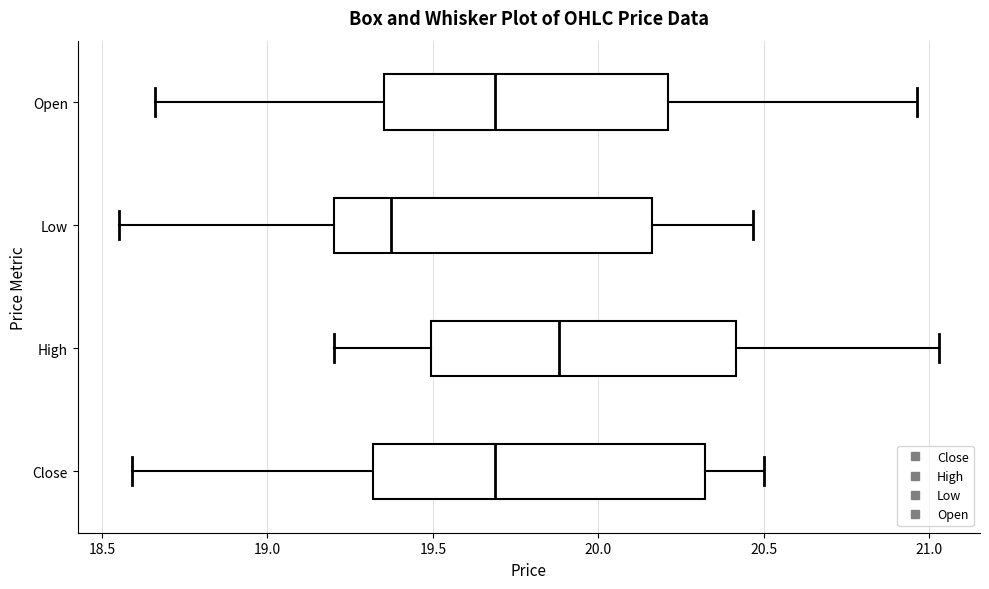

Where does the left whisker of the box for Close end on the x-axis? The values are not printed on the chart, so give them approximately, as read against the axis.

18.60